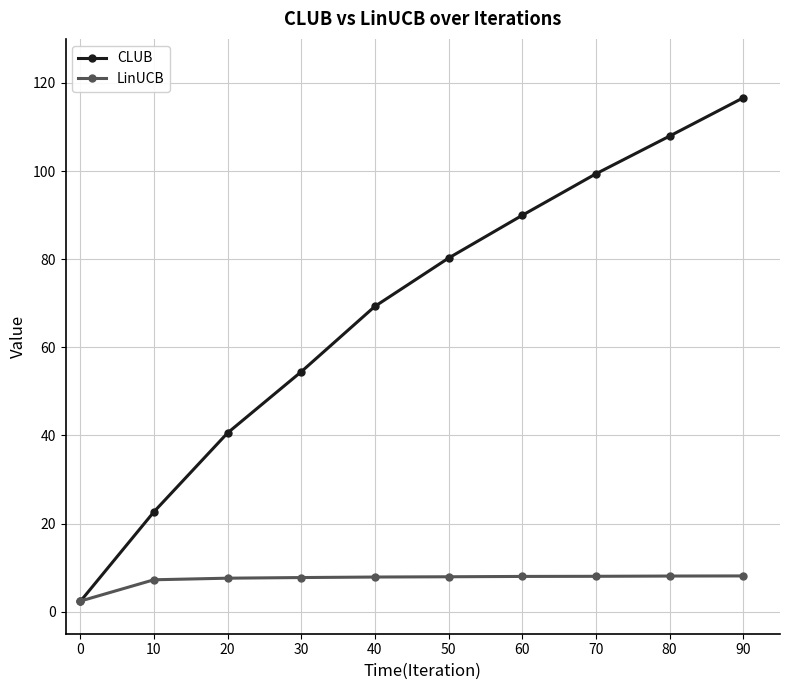

True or false: CLUB has more than 1 interior local peaks.

False